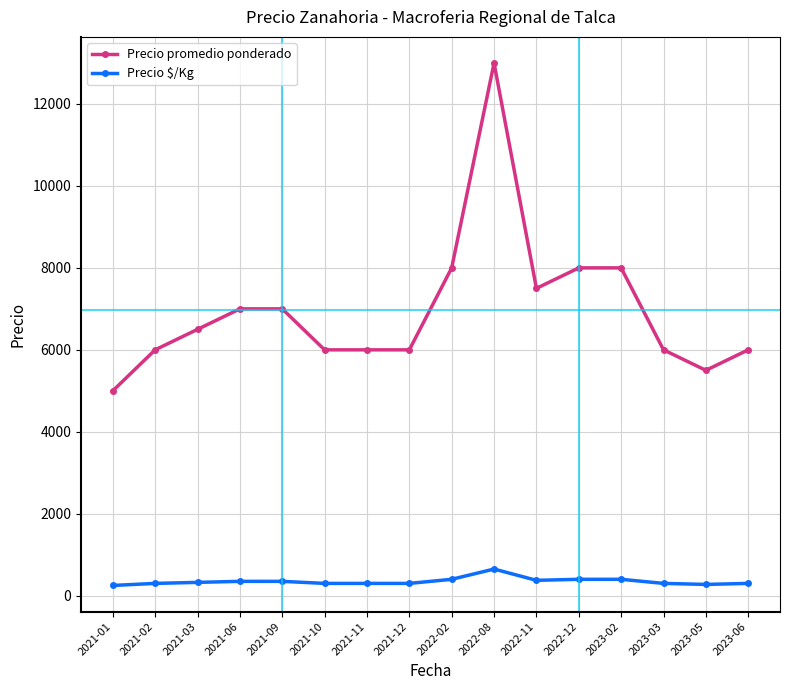

What is the greatest value displayed?

13000